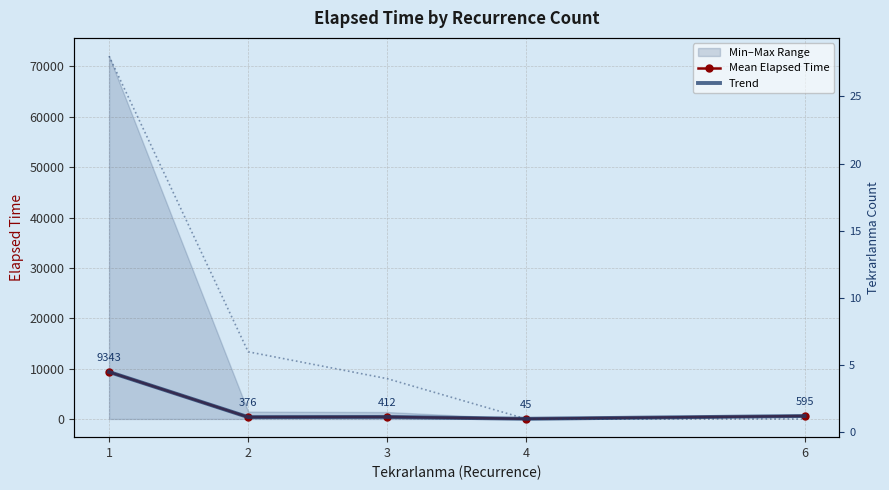

True or false: Count per group and Mean Elapsed Time intersect in this chart.

False